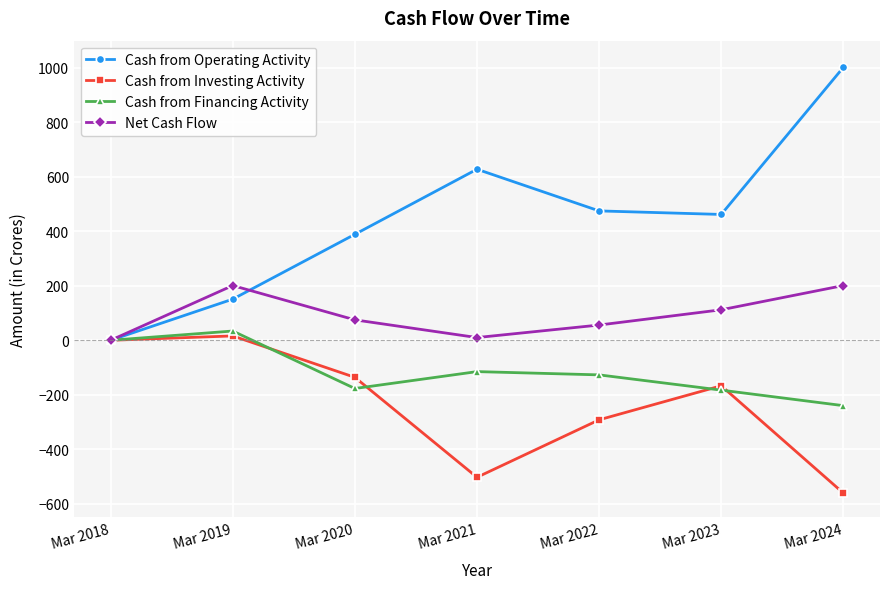

The Net Cash Flow series shows 112 at Mar 2023. True or false?

True